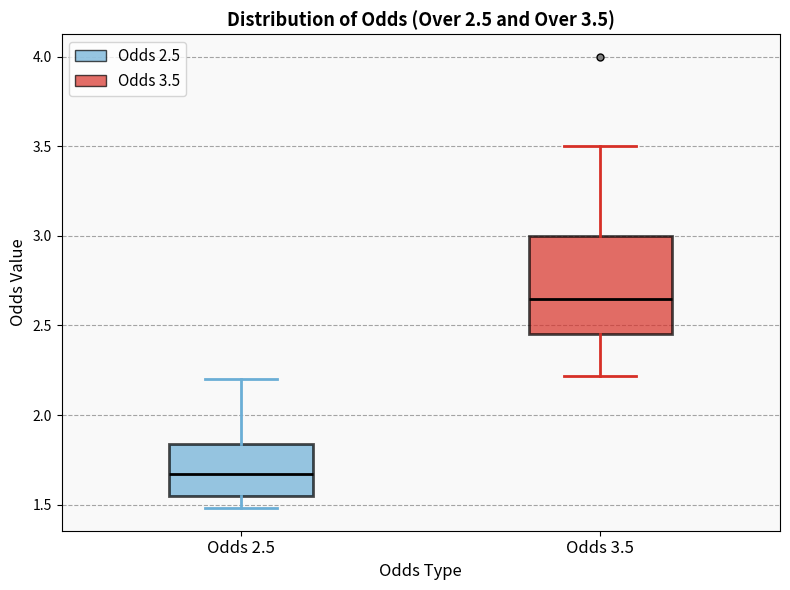

Which box has the highest median line?

Odds 3.5